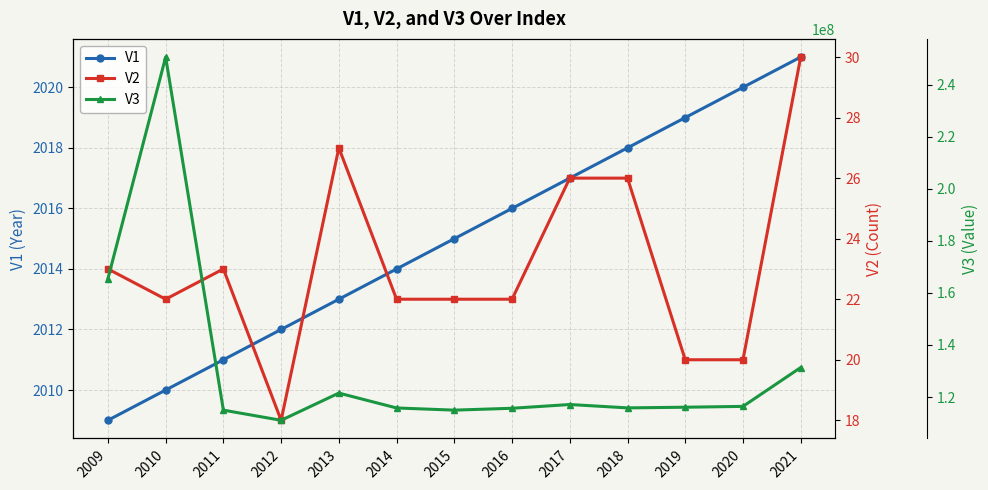

True or false: V3 and V1 cross at least once.

False